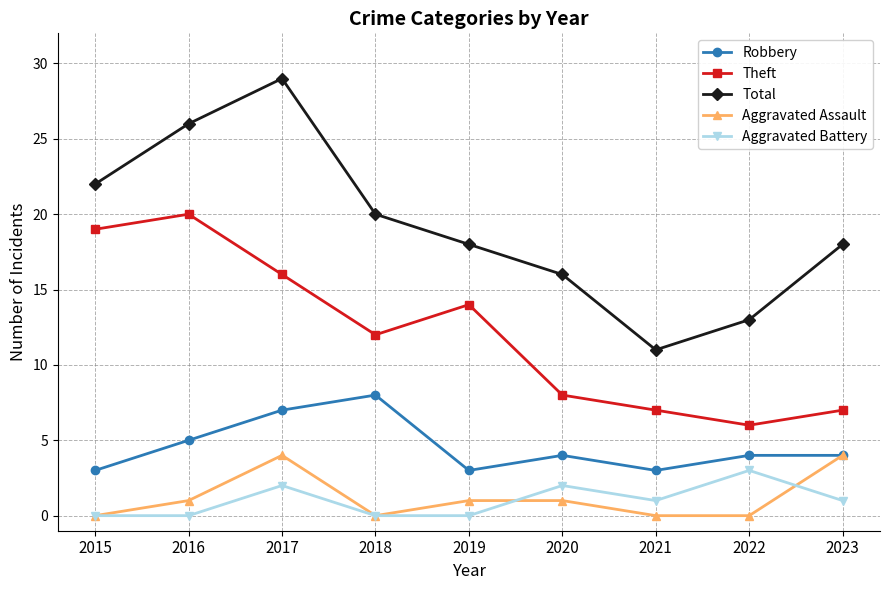

Is it true that Aggravated Assault equals 4 at 2017?

True